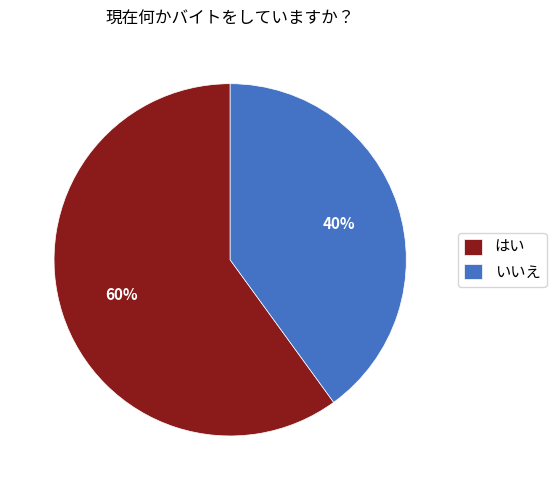

Do いいえ and はい together represent more than half of the pie?

Yes